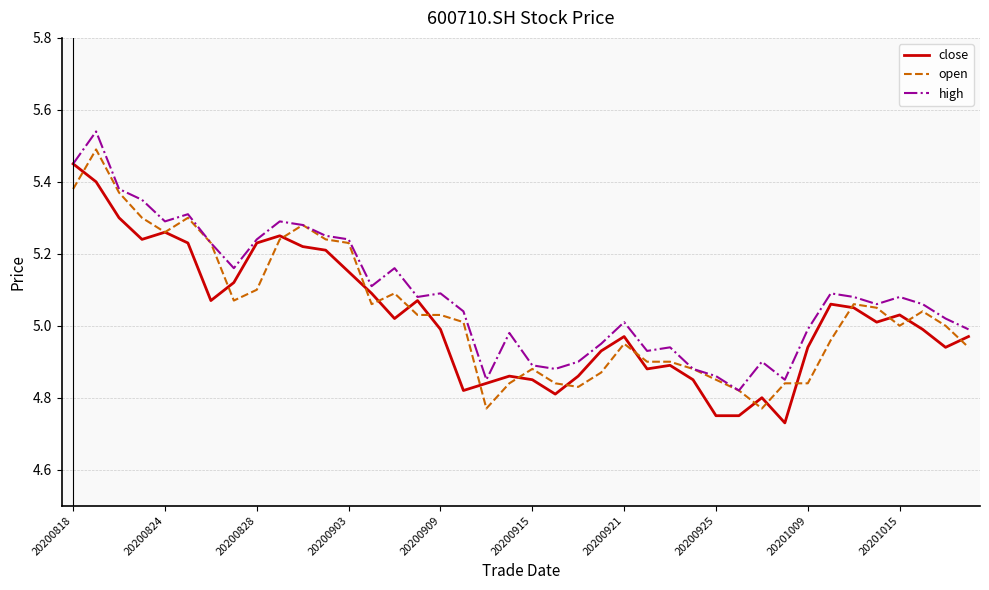

Reading left to right, transcribe all the data shown in this chart.

close: 5.5	5.4	5.3	5.2	5.3	5.2	5.1	5.1	5.2	5.2	5.2	5.2	5.2	5.1	5.0	5.1	5.0	4.8	4.8	4.9	4.8	4.8	4.9	4.9	5.0	4.9	4.9	4.8	4.8	4.8	4.8	4.7	4.9	5.1	5.0	5.0	5.0	5.0	4.9	5.0
open: 5.4	5.5	5.4	5.3	5.3	5.3	5.2	5.1	5.1	5.2	5.3	5.2	5.2	5.1	5.1	5.0	5.0	5.0	4.8	4.8	4.9	4.8	4.8	4.9	5.0	4.9	4.9	4.9	4.8	4.8	4.8	4.8	4.8	5.0	5.1	5.0	5.0	5.0	5.0	4.9
high: 5.5	5.5	5.4	5.3	5.3	5.3	5.2	5.2	5.2	5.3	5.3	5.2	5.2	5.1	5.2	5.1	5.1	5.0	4.8	5.0	4.9	4.9	4.9	5.0	5.0	4.9	4.9	4.9	4.9	4.8	4.9	4.8	5.0	5.1	5.1	5.1	5.1	5.1	5.0	5.0